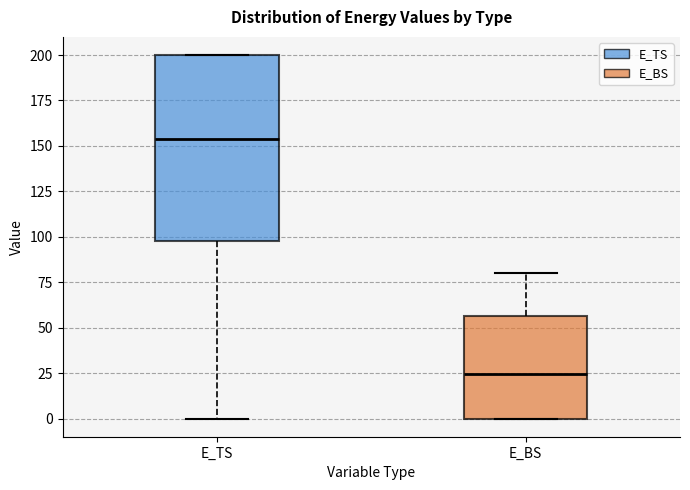

Which box has the lowest median line?

E_BS